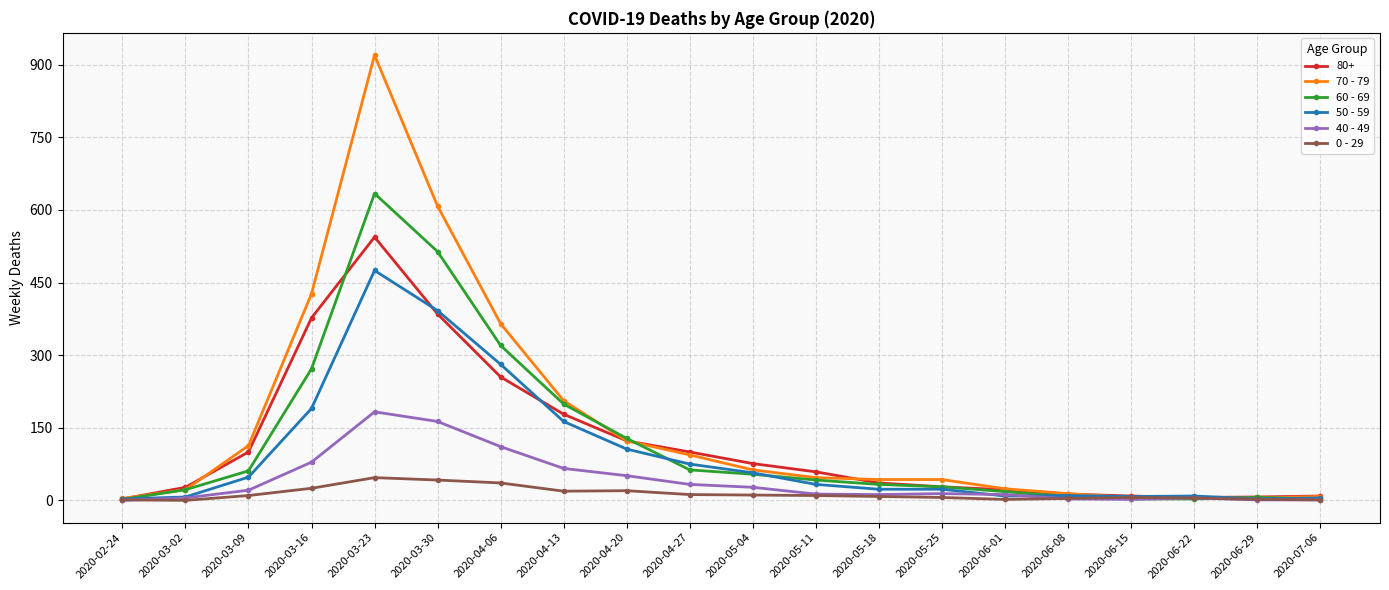

At how many categories does at least one series exceed 672?

1